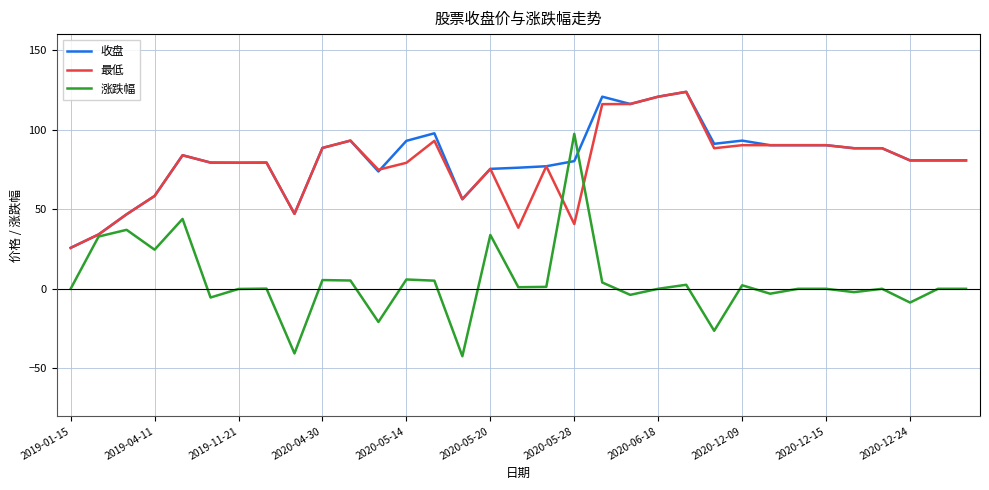

Which series has the widest spread of values?

涨跌幅